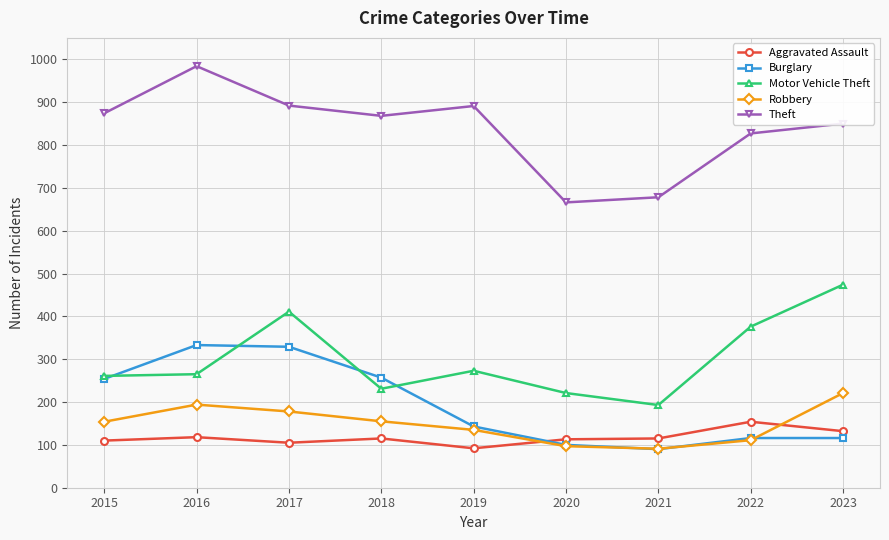

True or false: Burglary and Motor Vehicle Theft cross at least once.

True